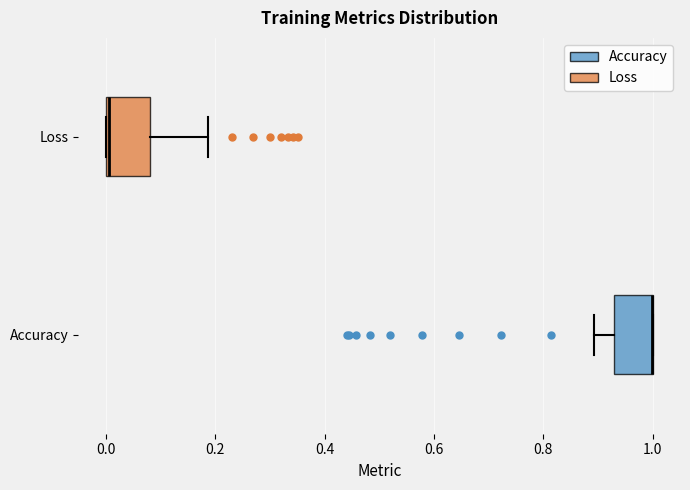

Reading bottom to top, transcribe this box plot: for each box, give where its median line is, the range the box spans, and where its two whiskers end, as read against the x-axis. The values are not printed on the chart, so give them approximately, as read against the axis.

Accuracy: median 1.00 (drawn on the box's right edge), box 0.92 to 1.00, whiskers 0.90 to 1.00
Loss: median 0.00, box 0.00 to 0.08, whiskers 0.00 to 0.18